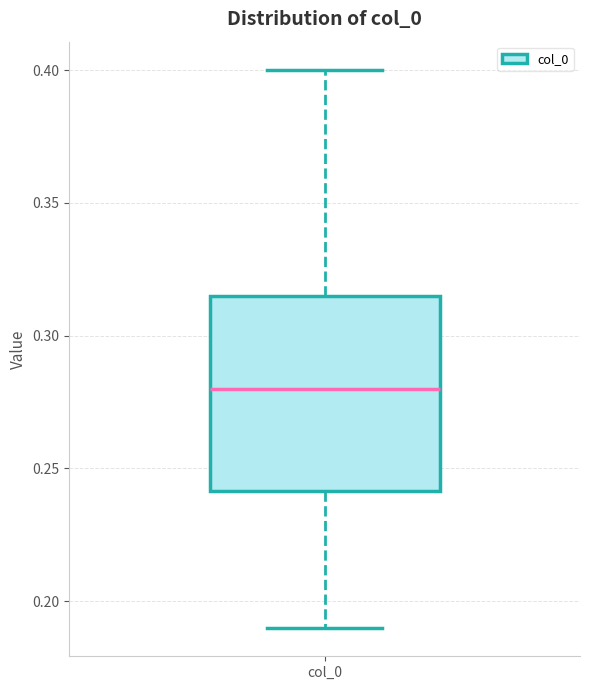

Where does the median line of the box for col_0 sit on the y-axis? The values are not printed on the chart, so give them approximately, as read against the axis.

0.280